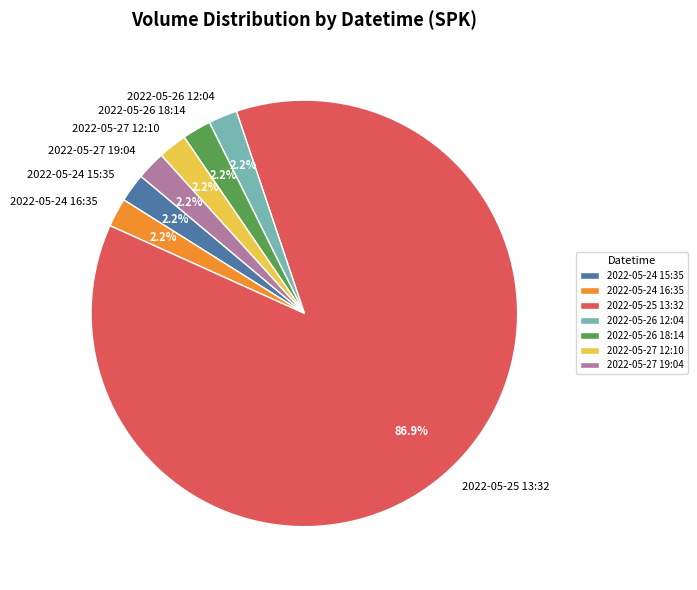

What portion of the pie excludes 2022-05-27 12:10?

97.8%